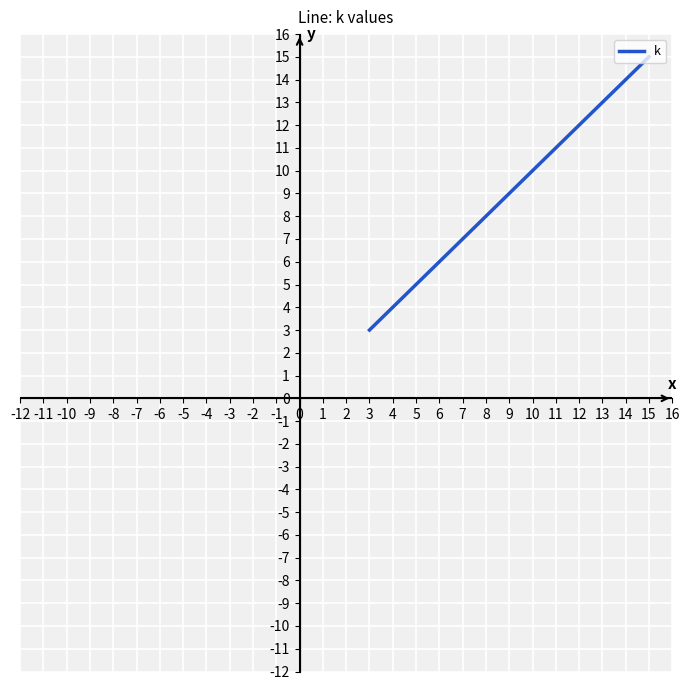

True or false: there are more than 2 points higher than both neighbors.

False